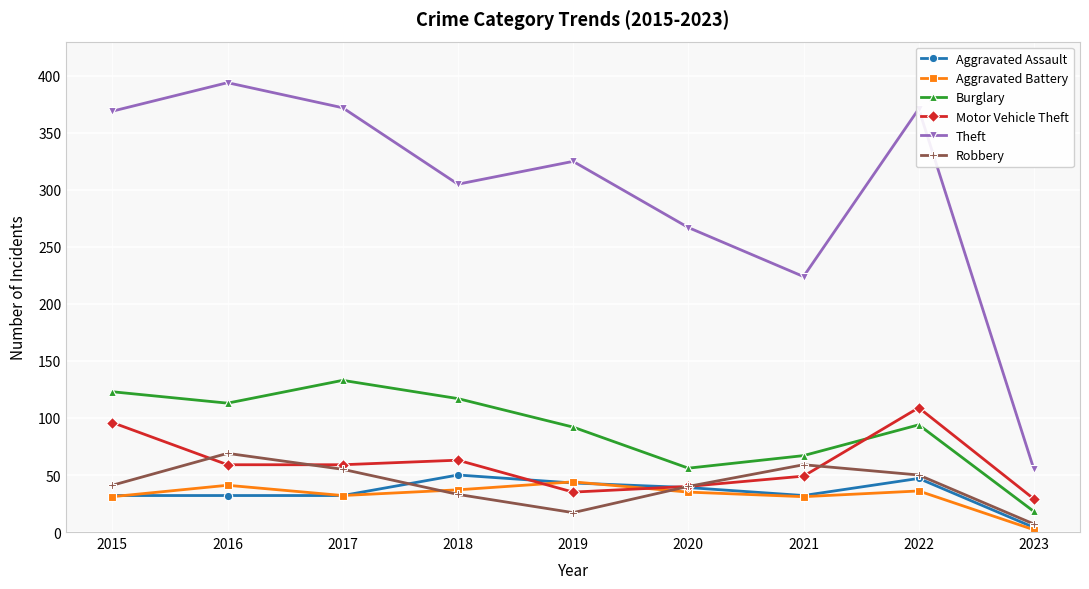

Is the value of Burglary at 2017 greater than the value of Theft at 2017?

No